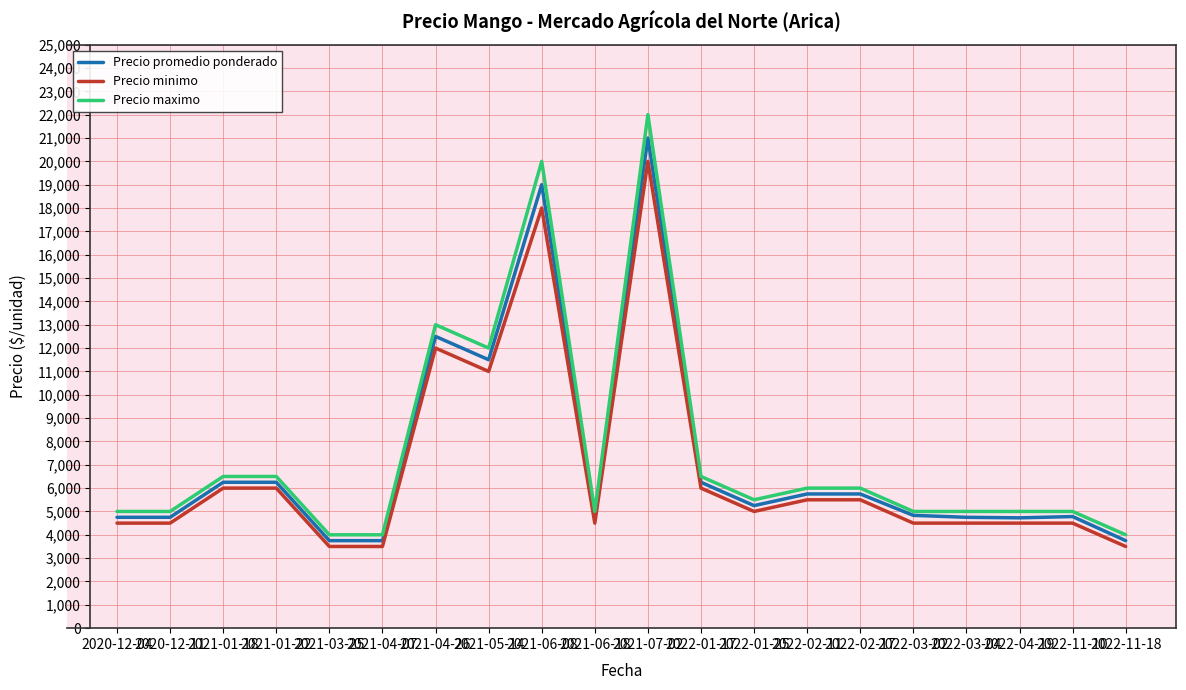

Between 2021-03-25 and 2021-06-08, which series saw the biggest shift?

Precio maximo